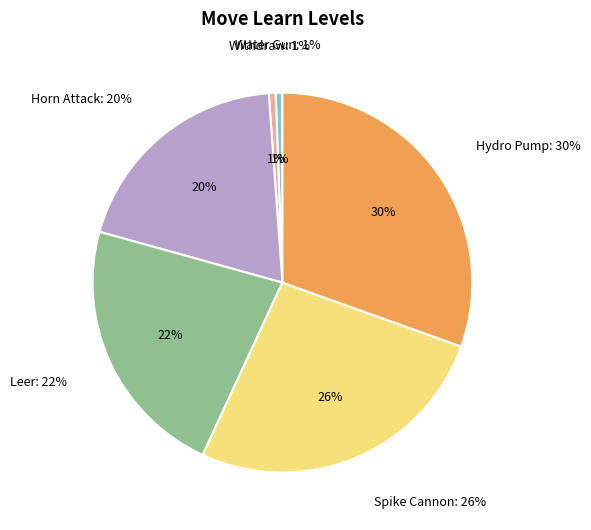

Which slice is the largest?

Hydro Pump